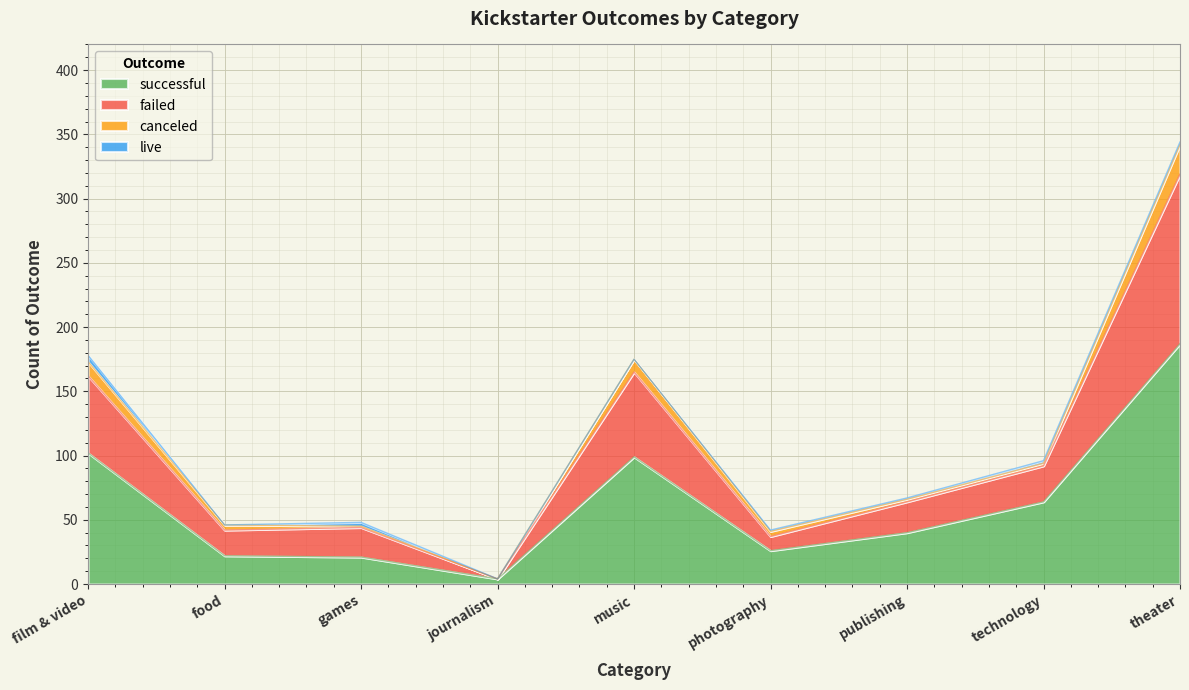

How many lines are shown in the chart?

4